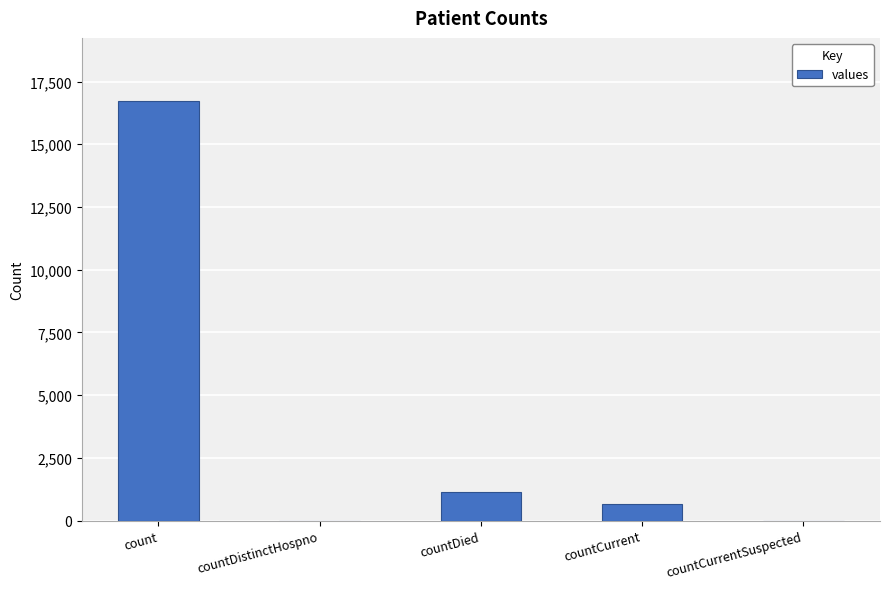

Reading right to left, extract all data points from this chart.

countCurrentSuspected=0	countCurrent=668	countDied=1142	countDistinctHospno=0	count=16729